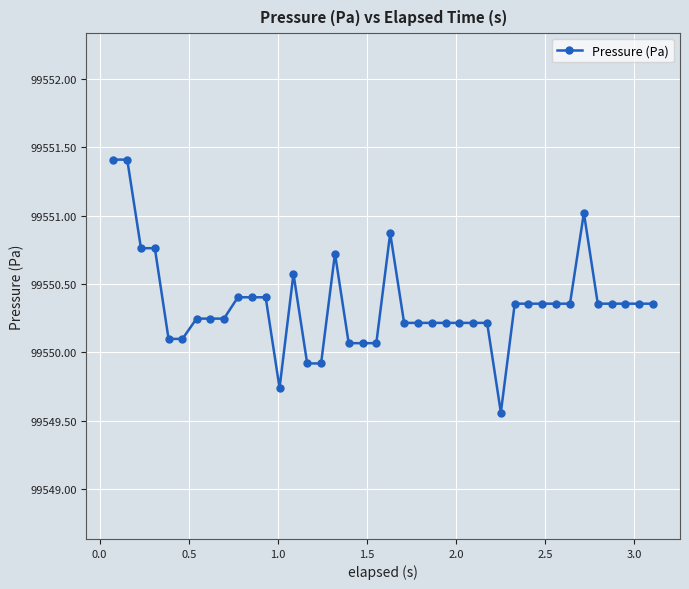

What is the maximum value shown in the chart?

99551.4